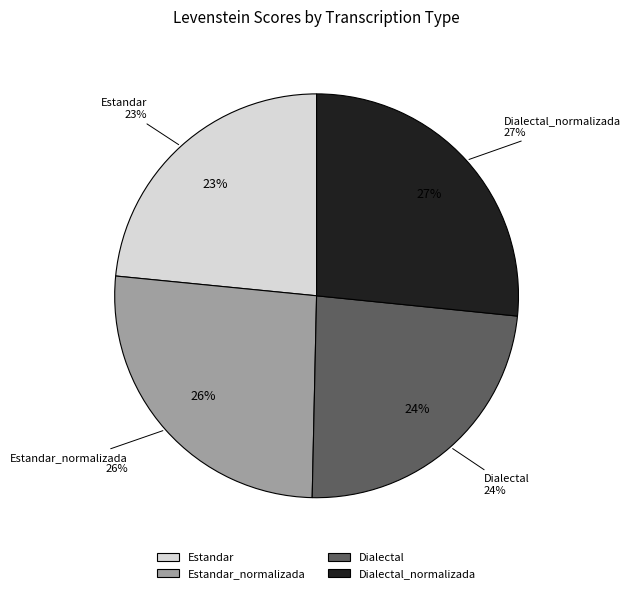

The Dialectal slice represents 24% of the pie. True or false?

True